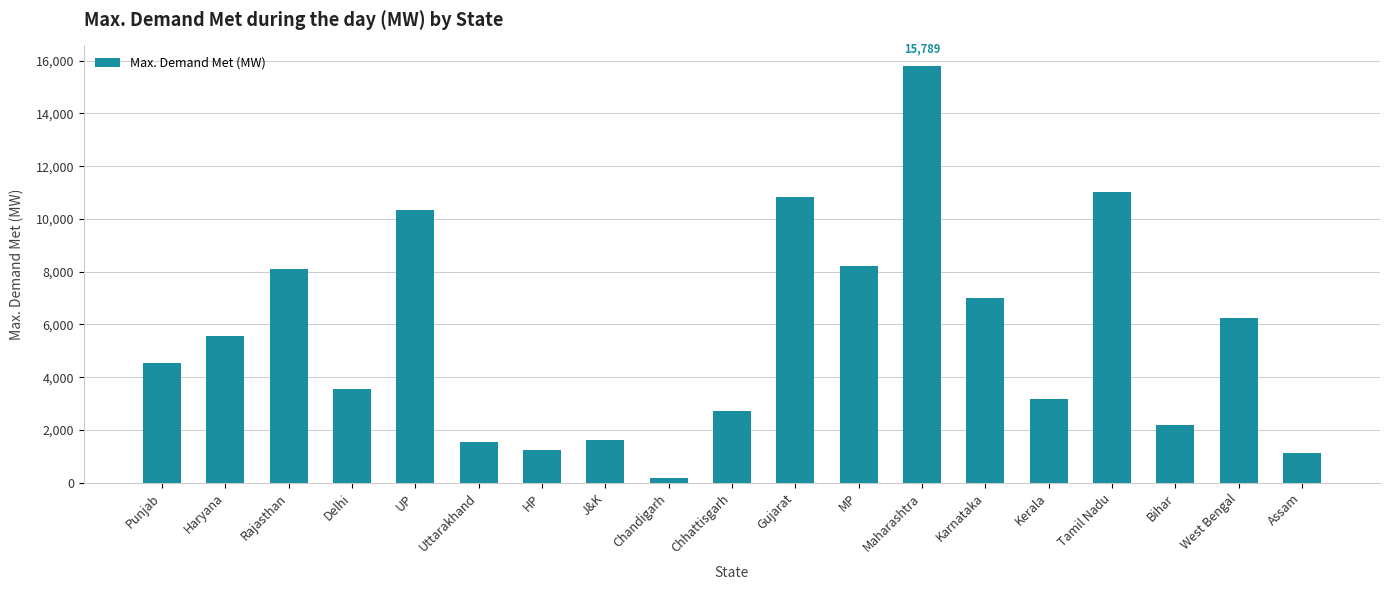

Are the bars grouped side by side (vs. stacked)?

No